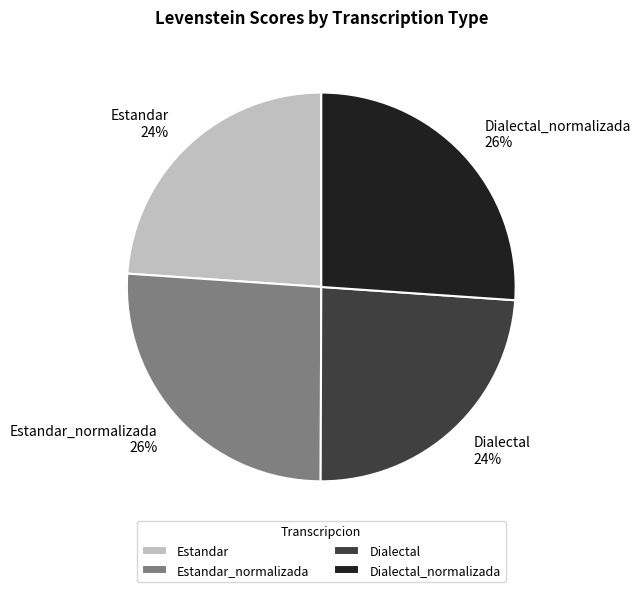

Does any single category account for the majority?

No